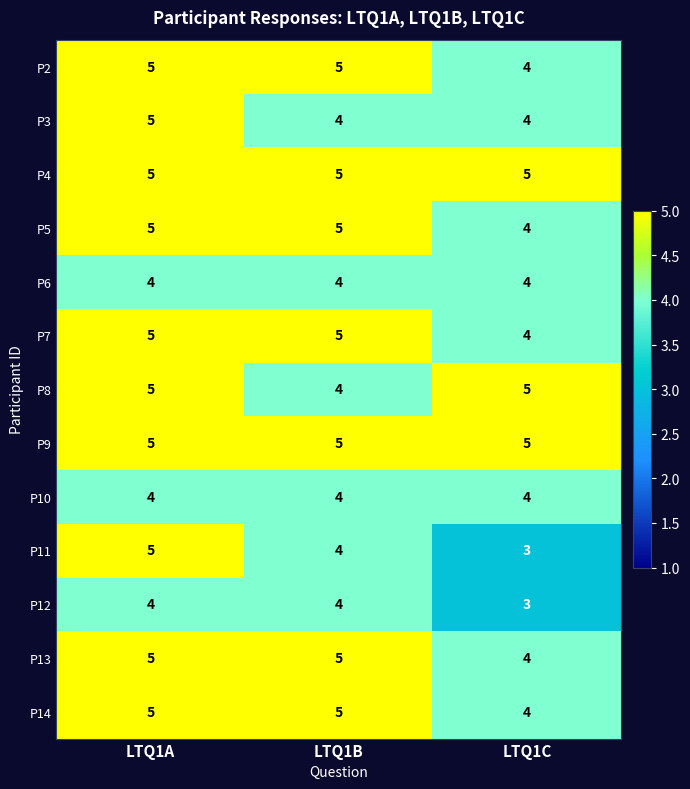

Which category has the lowest value across all series?

LTQ1C